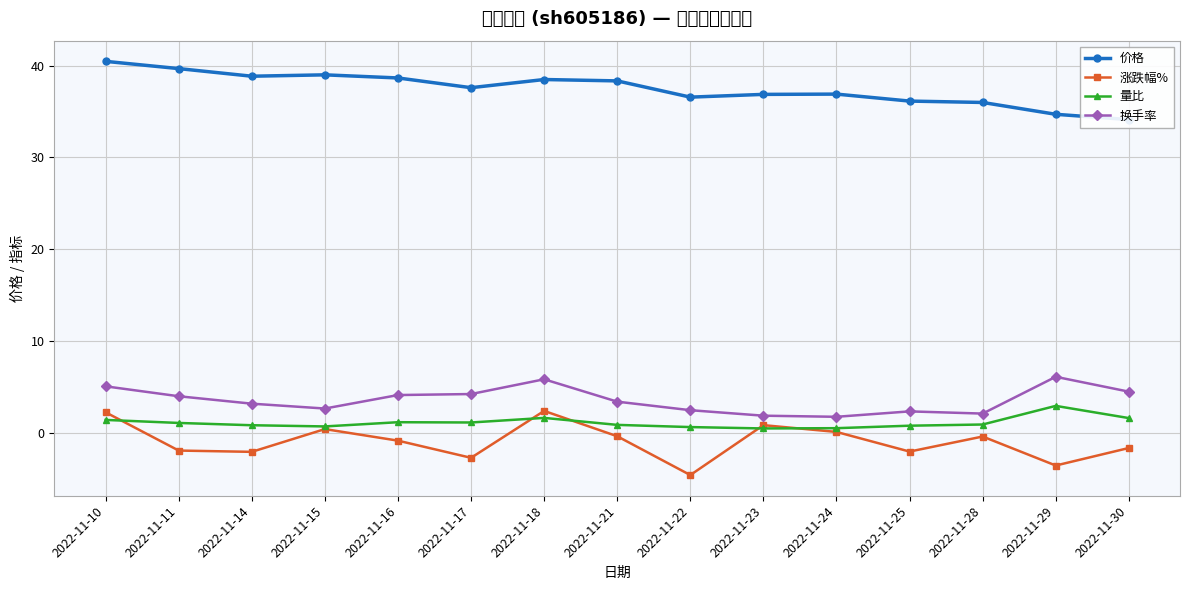

What is the difference between the highest and lowest values at 2022-11-24?

36.8